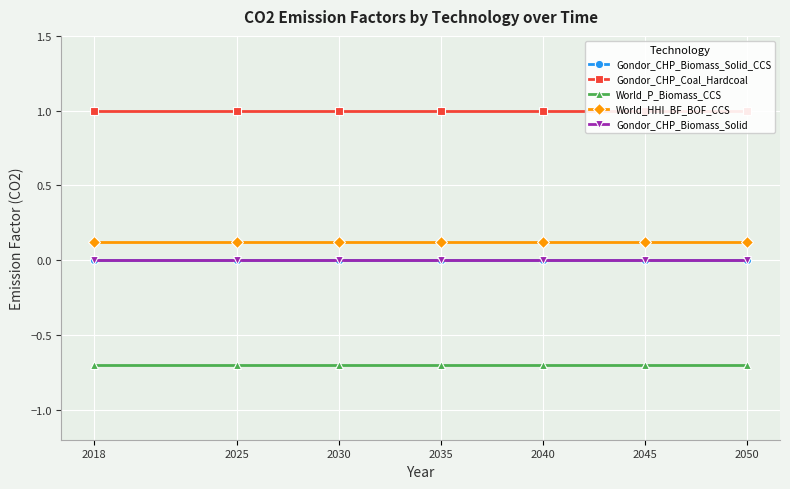

Which category has the highest value across all series?

2018